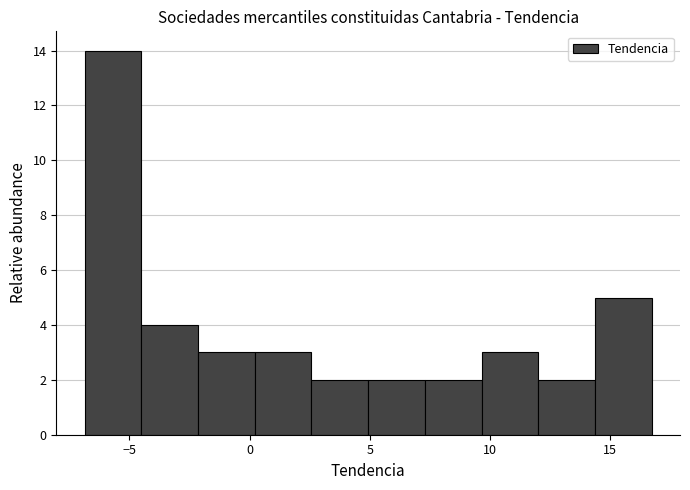

Reading left to right, transcribe this chart: for each bar, give the range it covers on the x-axis and its height. Neither the bar edges nor the heights are printed on the chart, so give them approximately, as read against the axes.

-7.0 to -4.5: 14
-4.5 to -2.0: 4
-2.0 to 0.0: 3
0.0 to 2.5: 3
2.5 to 5.0: 2
5.0 to 7.5: 2
7.5 to 9.5: 2
9.5 to 12.0: 3
12.0 to 14.5: 2
14.5 to 16.5: 5